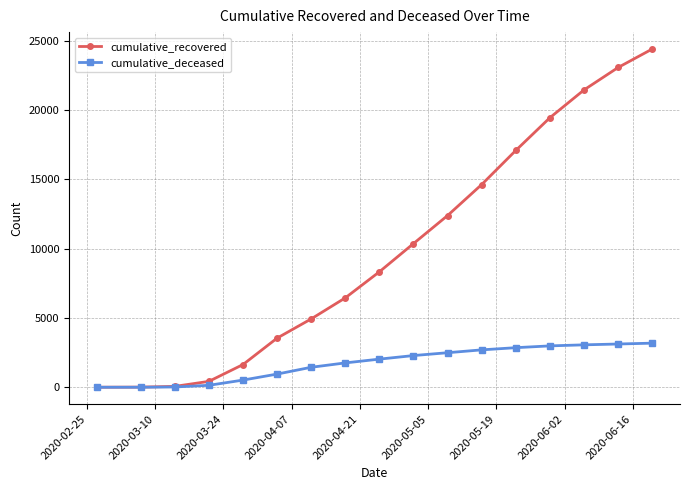

Which series has the widest spread of values?

cumulative_recovered